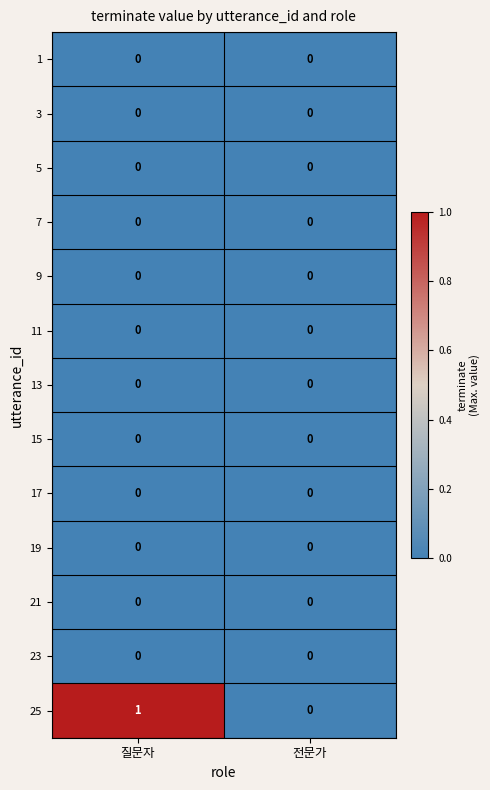

What is the total value across all series at 질문자?

1